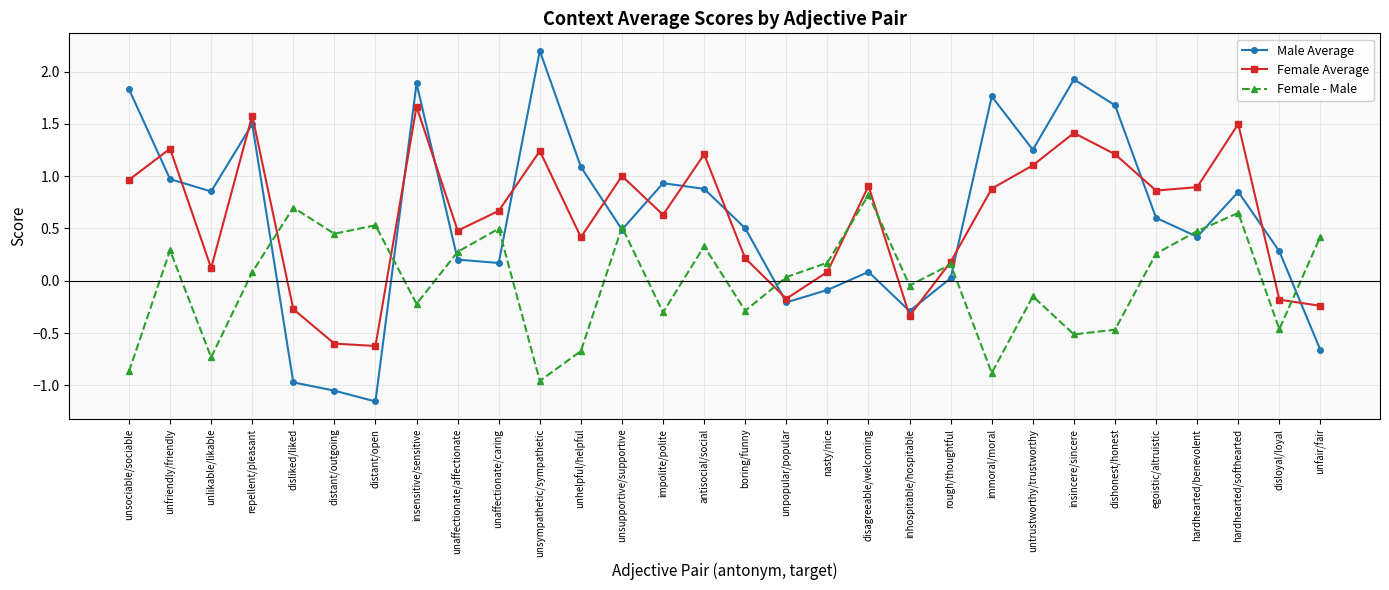

What position from the left is unsympathetic/sympathetic?

11